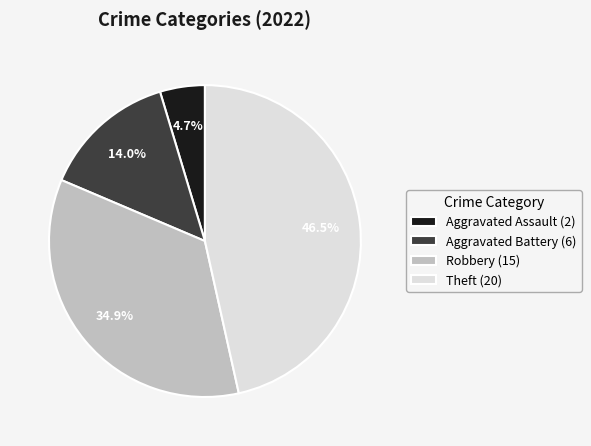

To the nearest percent, what is the difference between the largest and smallest slice percentages?

42%